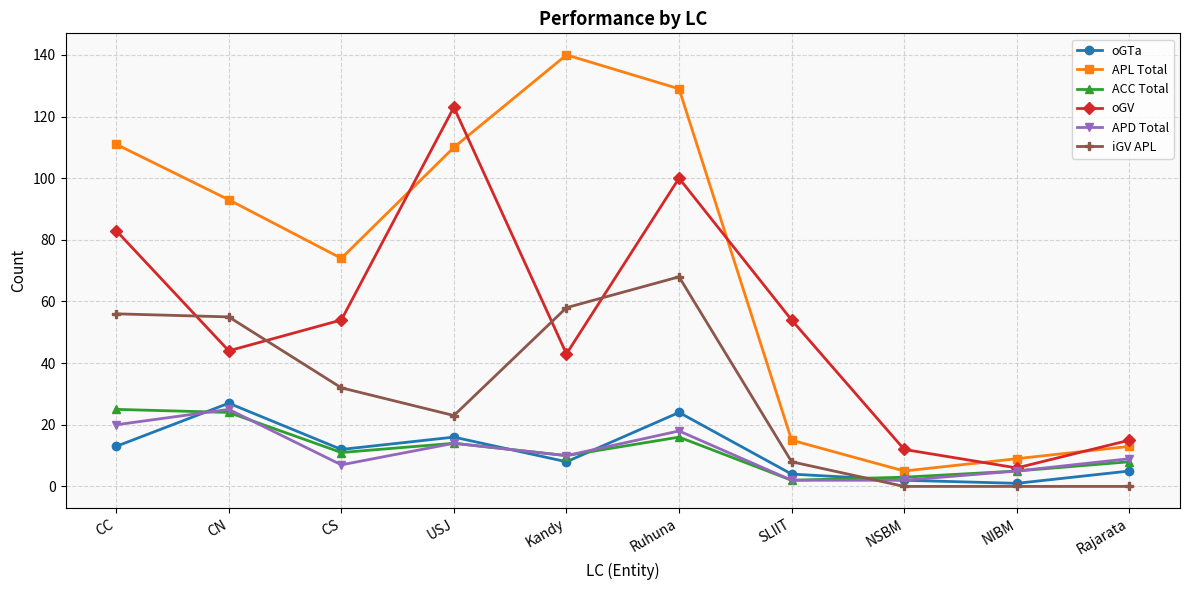

At which category does the chart reach its peak across all series?

Kandy